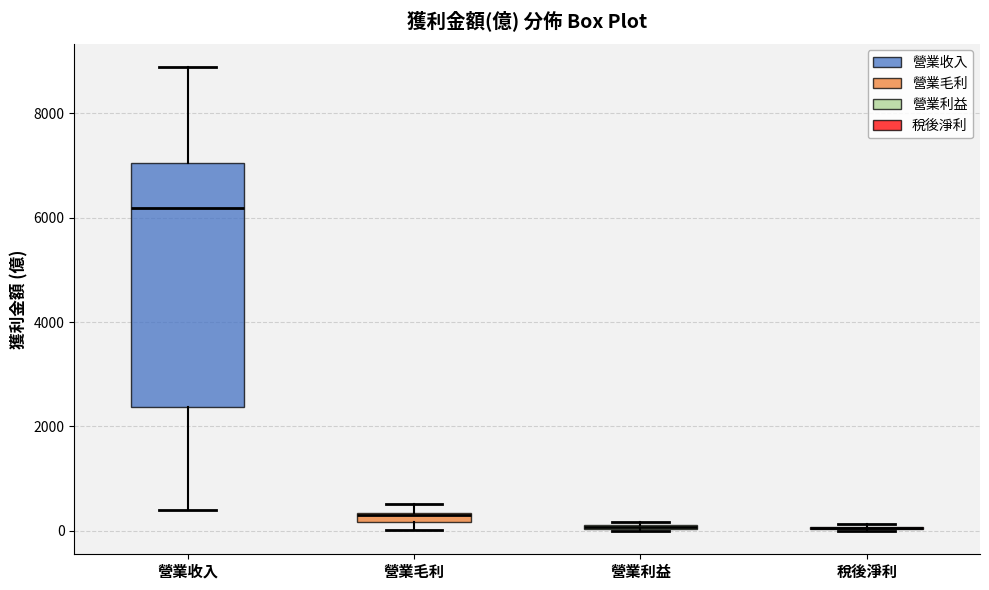

Where does the lower whisker of the box for 營業收入 end on the y-axis? The values are not printed on the chart, so give them approximately, as read against the axis.

400